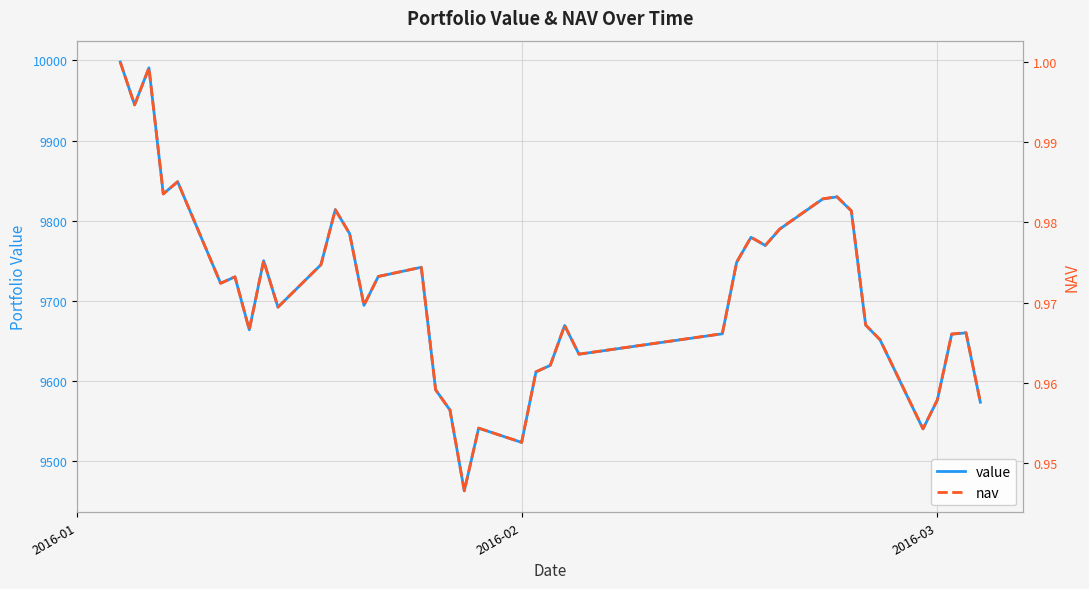

Does the chart display data point markers on the line(s)?

No